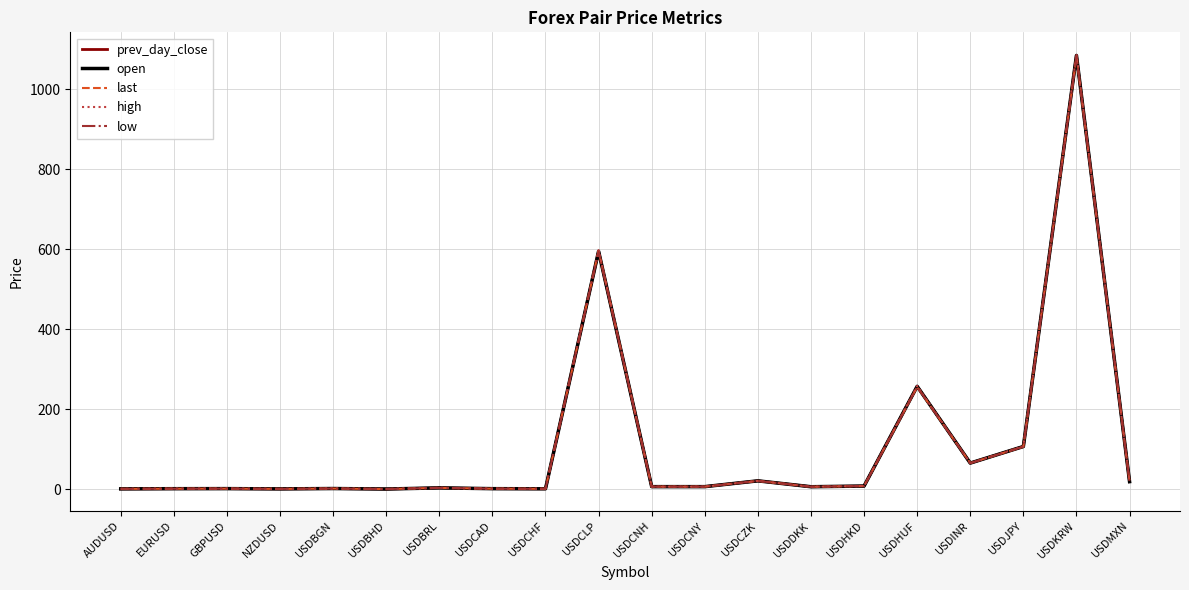

What is the sum of the open values at USDCNH and USDCHF?

7.3